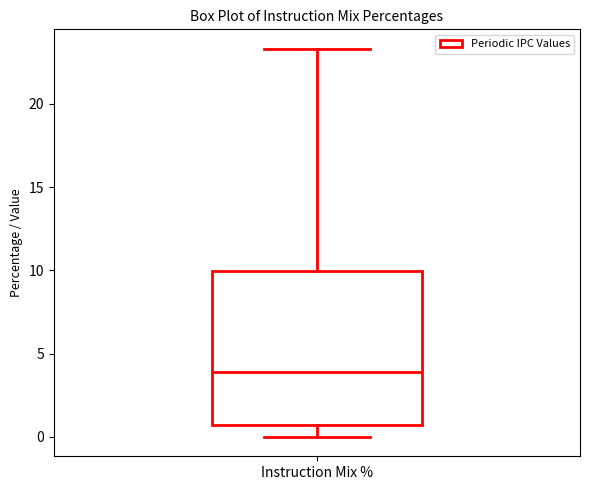

Transcribe this box plot: give where the median line is, the range the box spans, and where the two whiskers end, as read against the y-axis. The values are not printed on the chart, so give them approximately, as read against the axis.

median 4.0, box 0.5 to 10.0, whiskers 0.0 to 23.5